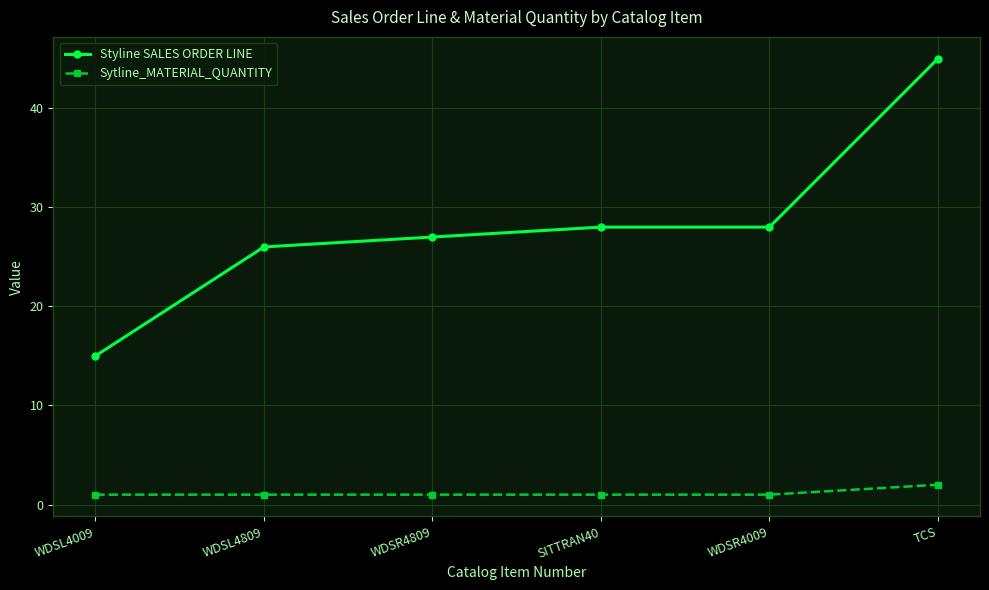

Which series has the largest total across all categories?

Styline SALES ORDER LINE